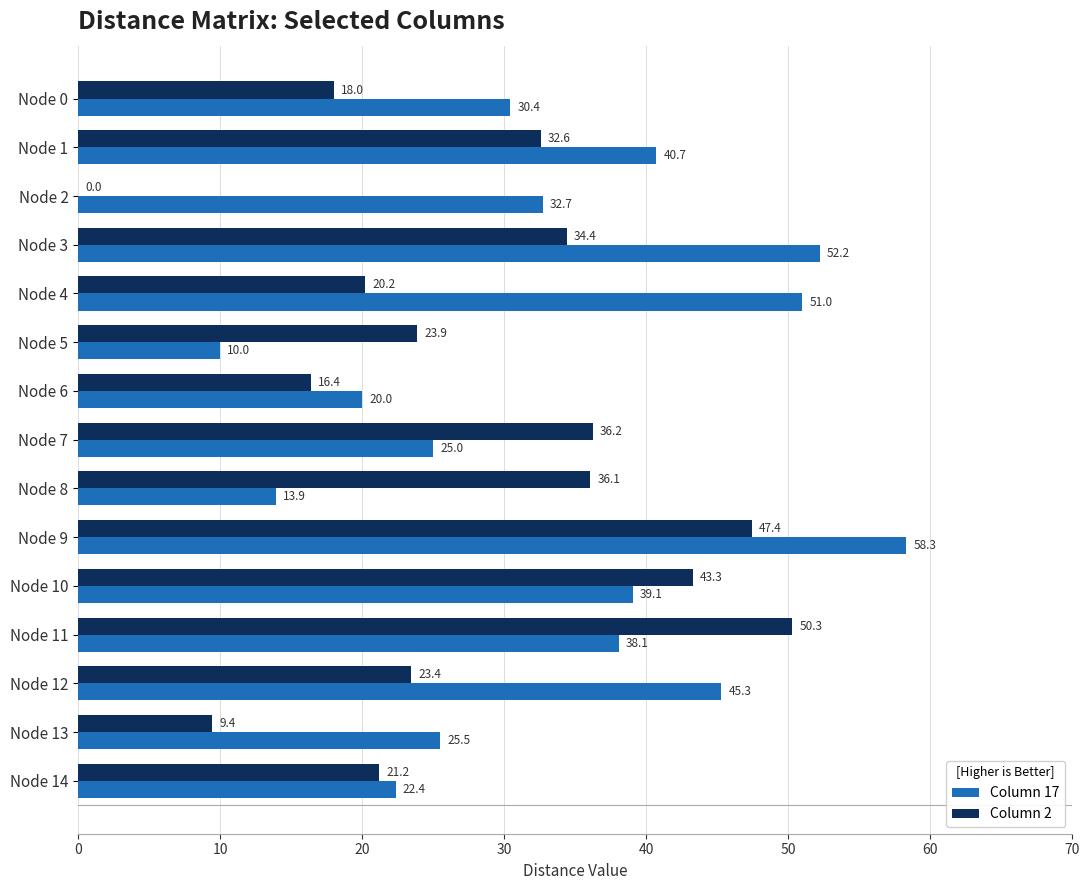

Where is Column 17 nearest to the value 34?

Node 2